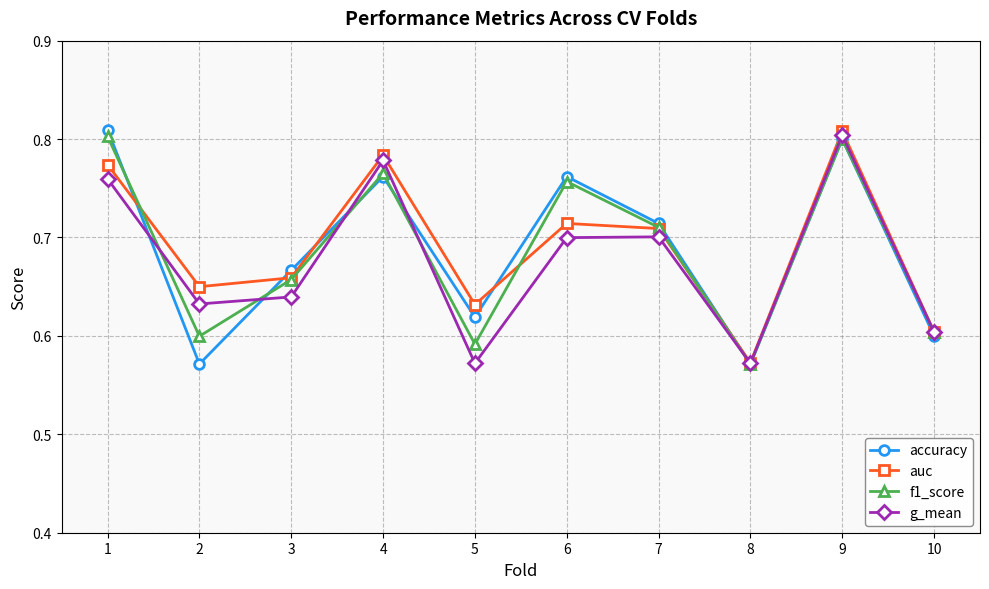

Count the f1_score values in the range 0 to 1.

10